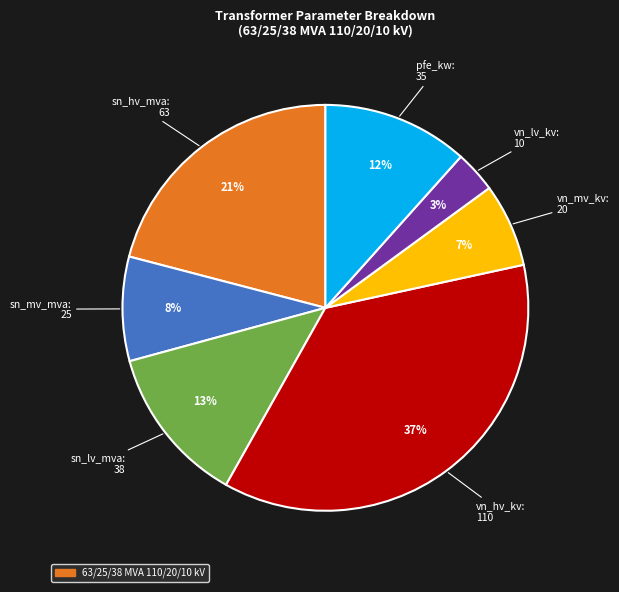

To the nearest percent, what is the average slice percentage?

14%